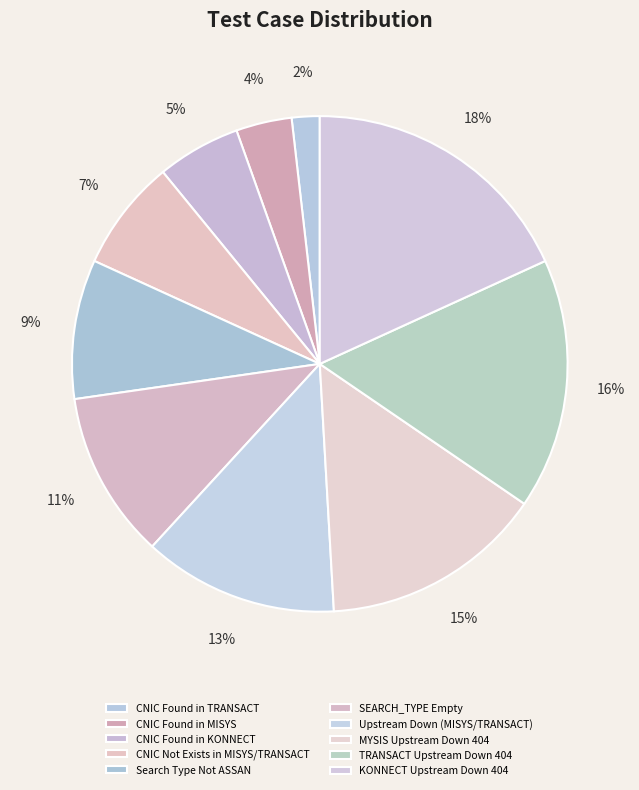

How many segments does this pie chart have?

10